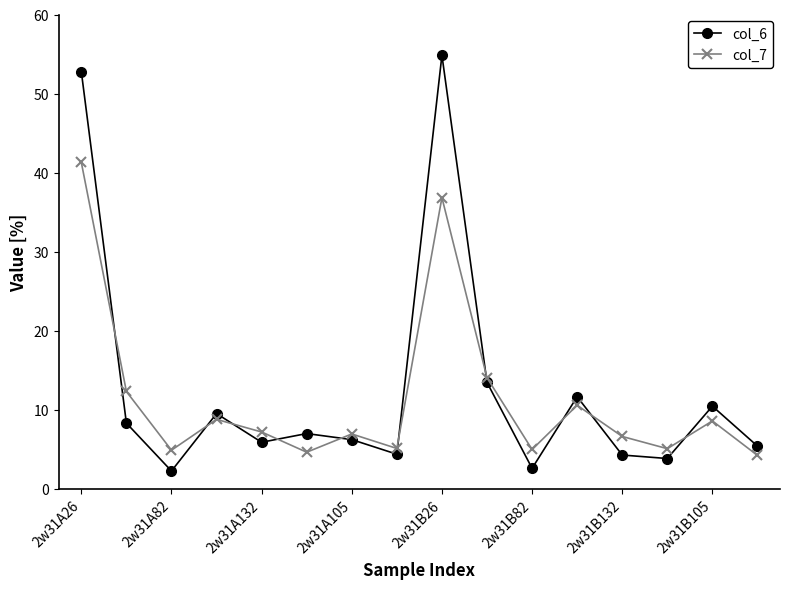

True or false: col_6 has more than 1 interior local peaks.

True